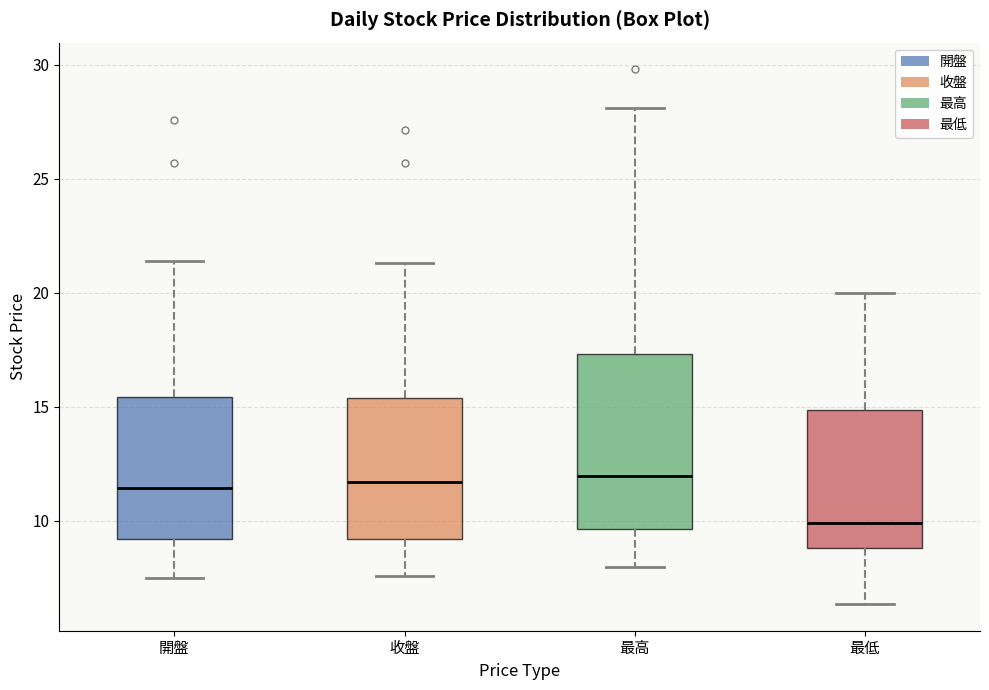

Reading left to right, transcribe this box plot: for each box, give where its median line is, the range the box spans, and where its two whiskers end, as read against the y-axis. The values are not printed on the chart, so give them approximately, as read against the axis.

開盤: median 11.5, box 9.0 to 15.5, whiskers 7.5 to 21.5
收盤: median 11.5, box 9.0 to 15.5, whiskers 7.5 to 21.5
最高: median 12.0, box 9.5 to 17.5, whiskers 8.0 to 28.0
最低: median 10.0, box 9.0 to 15.0, whiskers 6.5 to 20.0